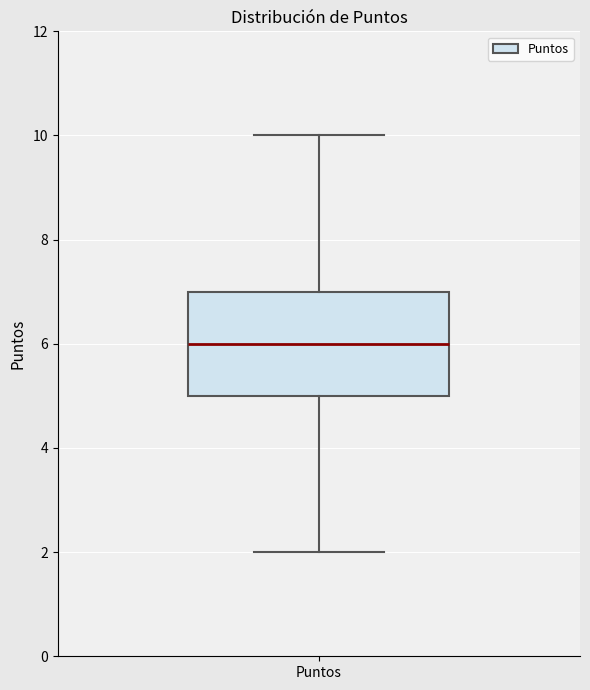

Read this box plot against the y-axis: the position of the median line, the range covered by the box, and the ends of both whiskers. The values are not printed on the chart, so give them approximately, as read against the axis.

median 6, box 5 to 7, whiskers 2 to 10